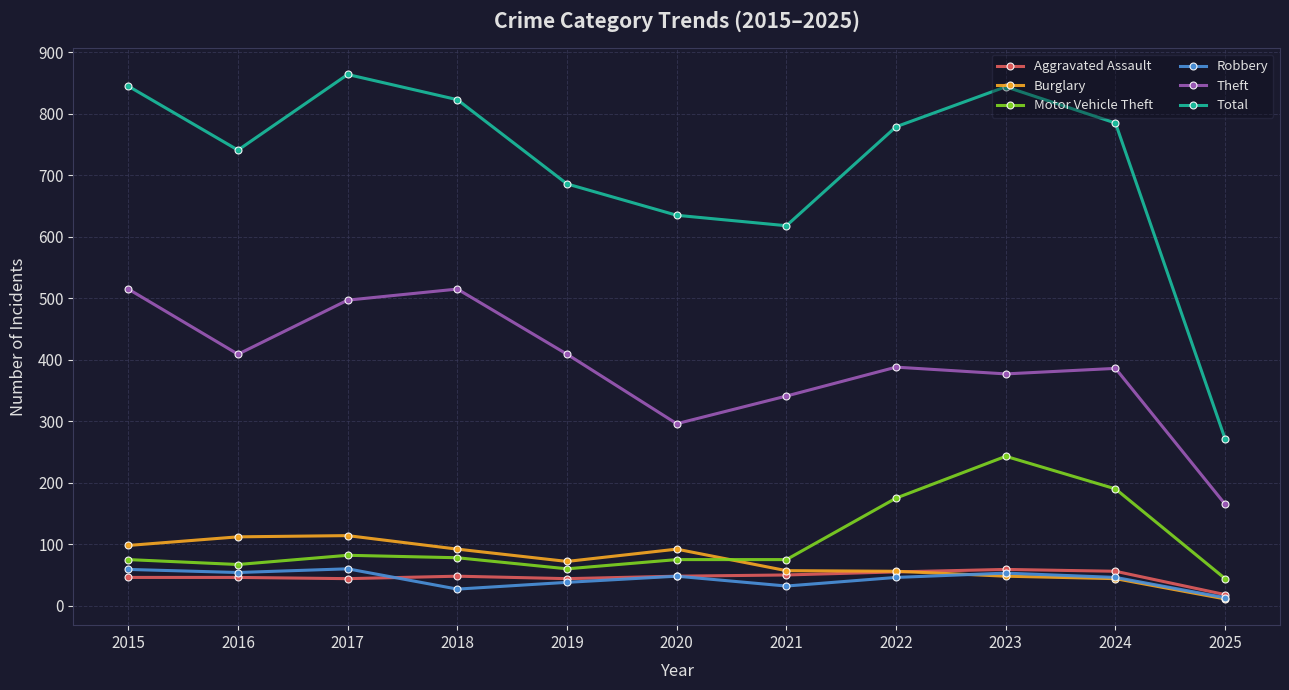

True or false: Robbery and Theft cross at least once.

False